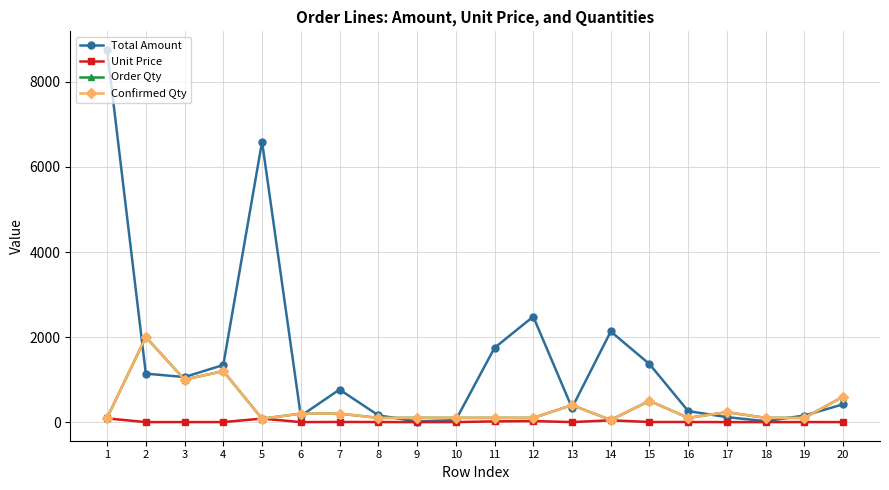

Reading right to left, transcribe all the data shown in this chart.

Total Amount: 20=420.0	19=155.0	18=23.0	17=116.5	16=259.0	15=1365.0	14=2132.0	13=336.0	12=2482.0	11=1746.0	10=47.0	9=14.0	8=160.0	7=766.0	6=146.0	5=6595.2	4=1344.0	3=1060.0	2=1140.0	1=8753.0
Unit Price: 20=0.7	19=1.6	18=0.2	17=0.5	16=2.6	15=2.7	14=42.6	13=0.8	12=24.8	11=17.5	10=0.5	9=0.1	8=1.6	7=3.8	6=0.7	5=82.4	4=1.1	3=1.1	2=0.6	1=87.5
Order Qty: 20=600.0	19=100.0	18=100.0	17=233.0	16=100.0	15=500.0	14=50.0	13=400.0	12=100.0	11=100.0	10=100.0	9=100.0	8=100.0	7=200.0	6=200.0	5=80.0	4=1200.0	3=1000.0	2=2000.0	1=100.0
Confirmed Qty: 20=600.0	19=100.0	18=100.0	17=233.0	16=100.0	15=500.0	14=50.0	13=400.0	12=100.0	11=100.0	10=100.0	9=100.0	8=100.0	7=200.0	6=200.0	5=80.0	4=1200.0	3=1000.0	2=2000.0	1=100.0